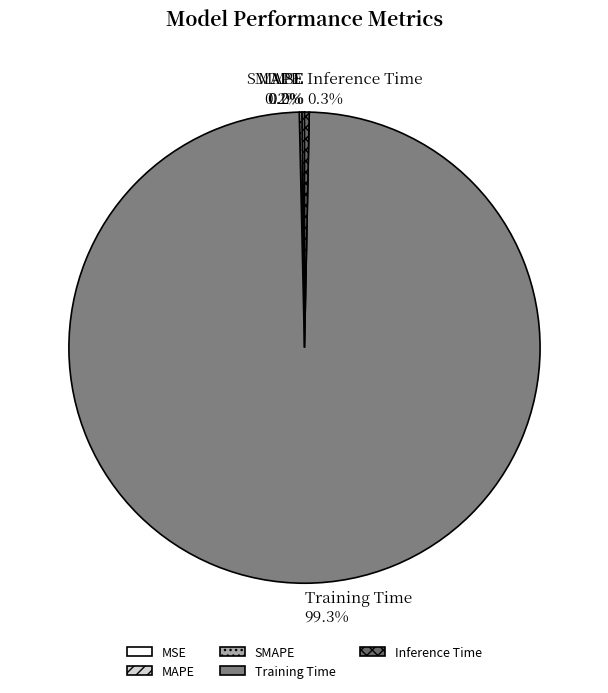

What percentage is NOT represented by Training Time?

0.7%